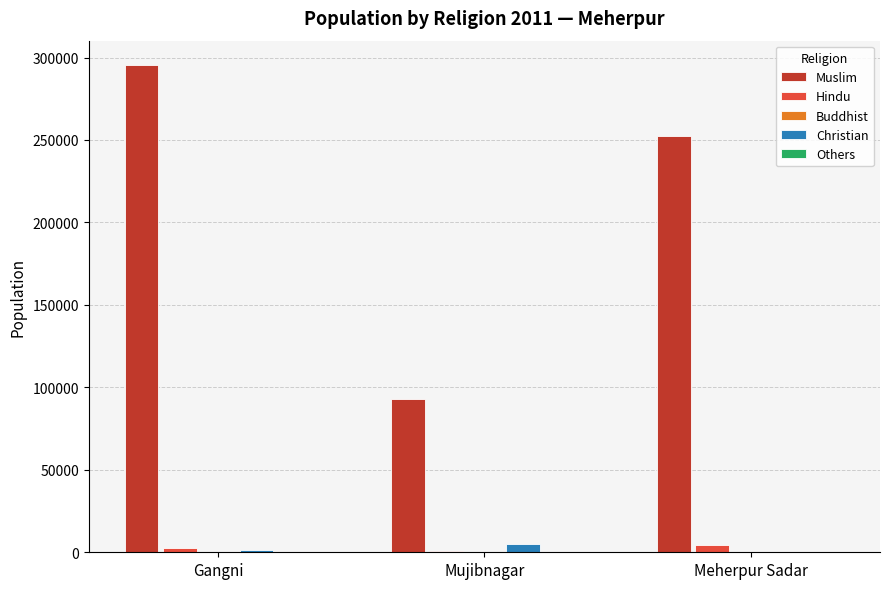

Between Gangni and Mujibnagar, which series saw the biggest shift?

Muslim